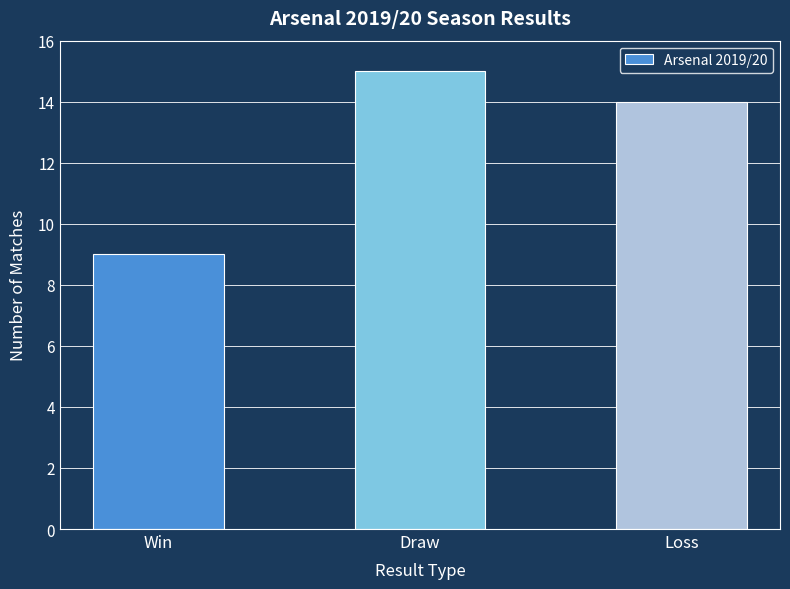

Between Win and Draw, which is larger?

Draw